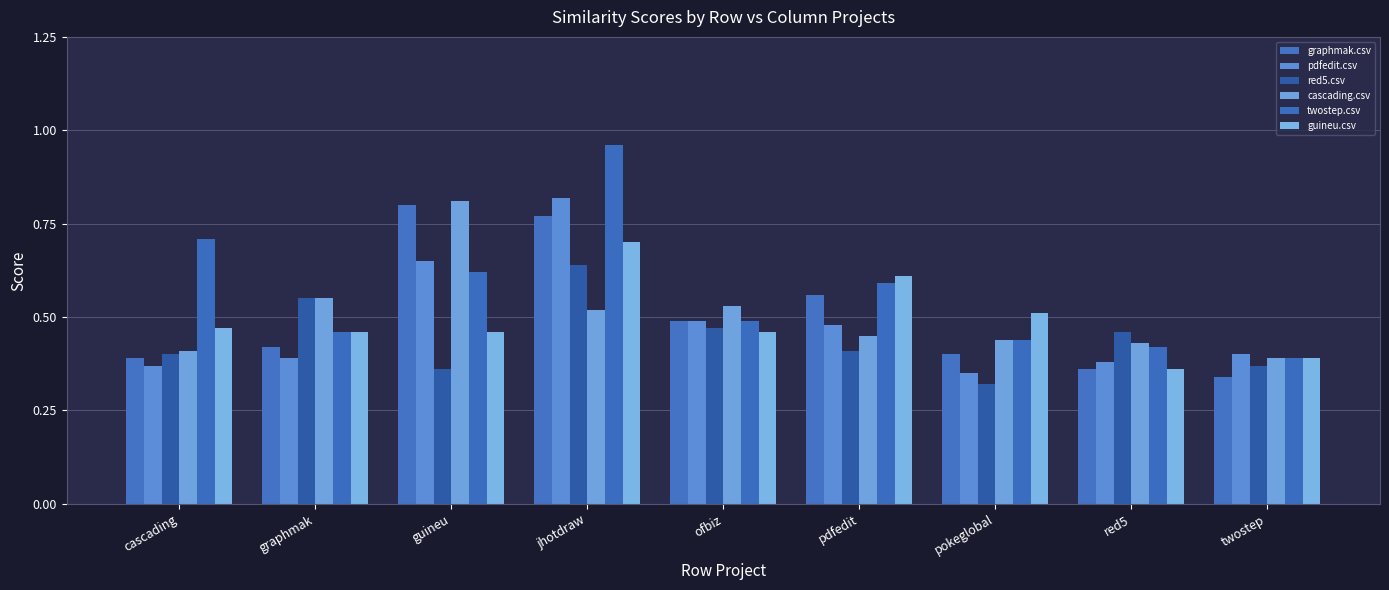

The red5.csv series shows 0.3 at graphmak. True or false?

False